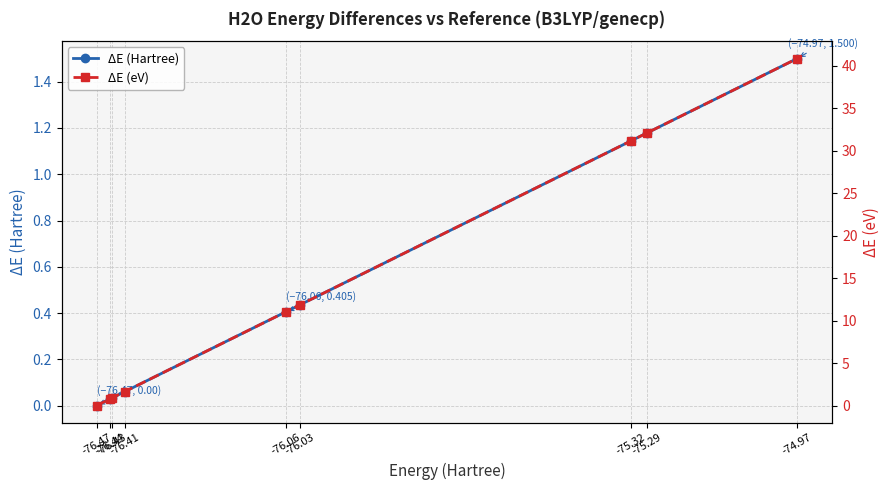

Reading left to right, list all the values displayed in this chart.

ΔE (Hartree): 0.0	0.0	0.0	0.1	0.4	0.4	1.1	1.2	1.5
ΔE (eV): 0.0	0.8	0.9	1.6	11.0	11.8	31.1	32.0	40.8